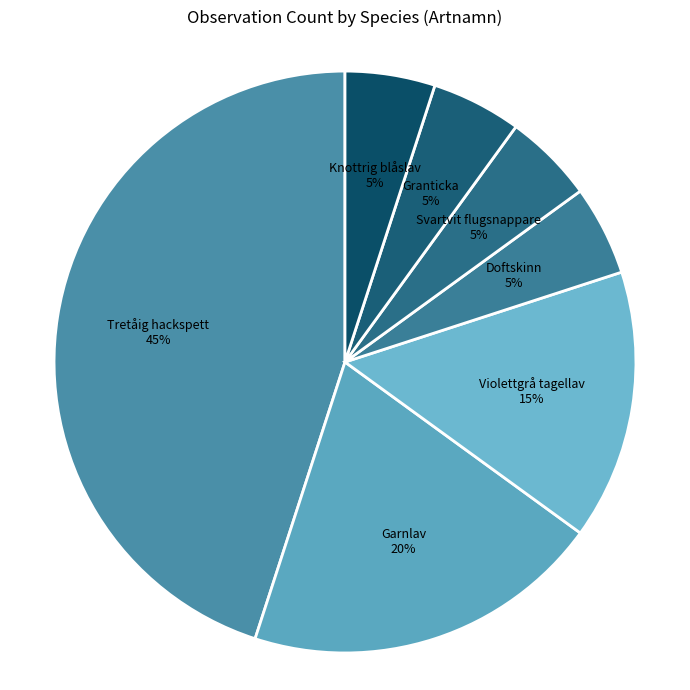

To the nearest percent, what is the combined percentage of Doftskinn and Garnlav?

25%